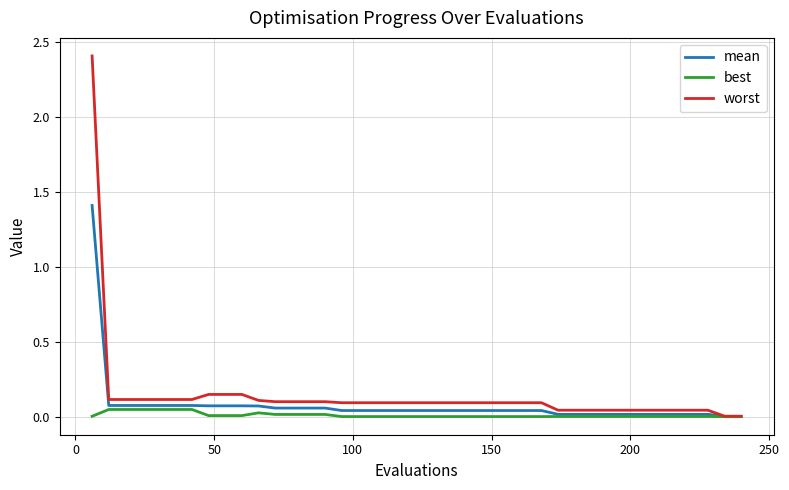

What is the greatest value displayed?

2.4